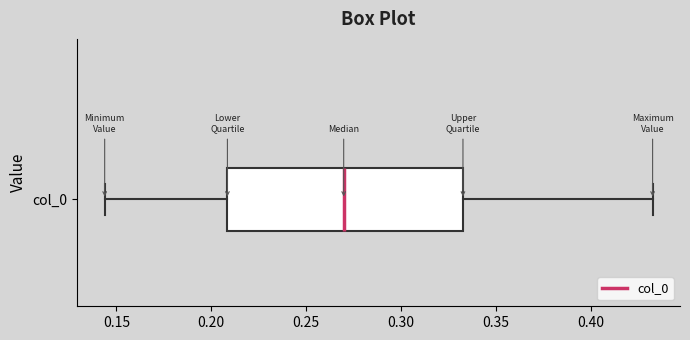

Where is the right edge of the box for col_0 on the x-axis? The values are not printed on the chart, so give them approximately, as read against the axis.

0.335